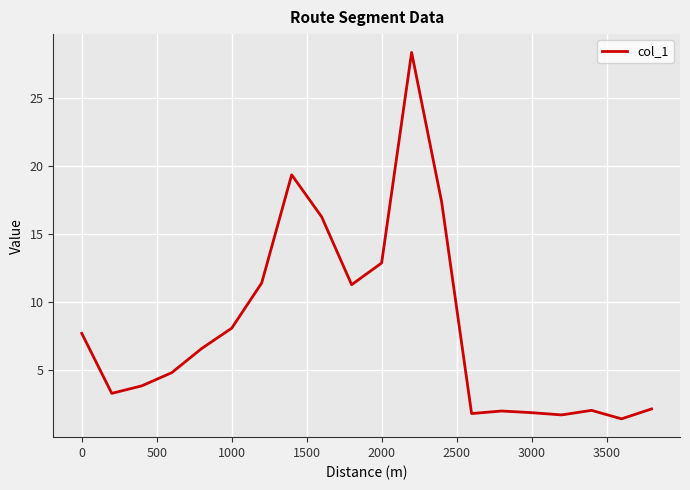

What is the minimum value shown in the chart?

1.4